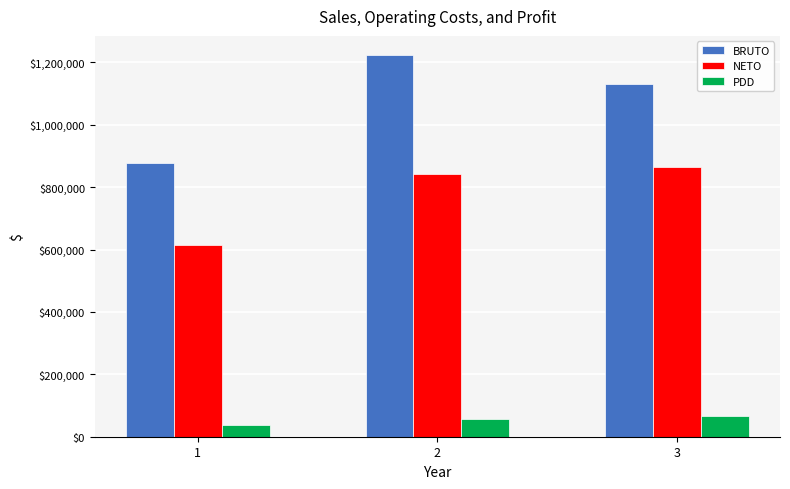

Rank the series at 3 from lowest to highest value.

PDD, NETO, BRUTO